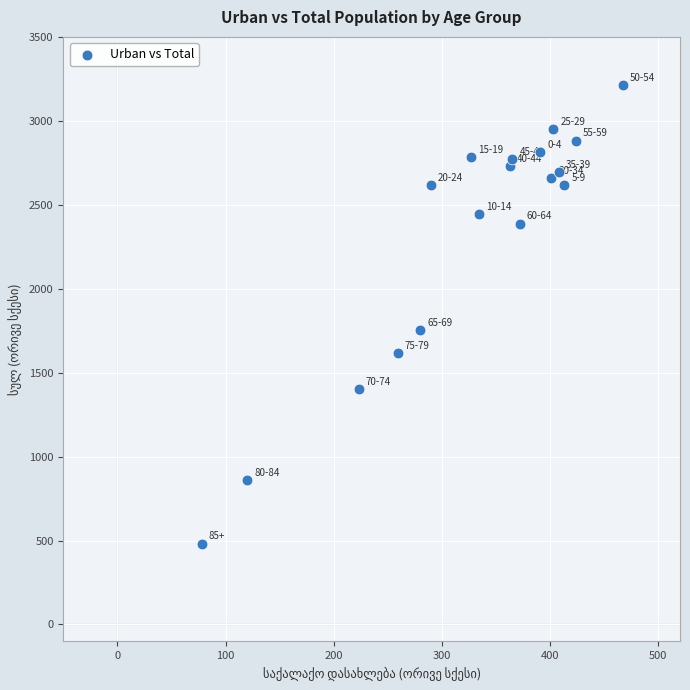

What Y value in the scatter plot is closest to 1848?

1753